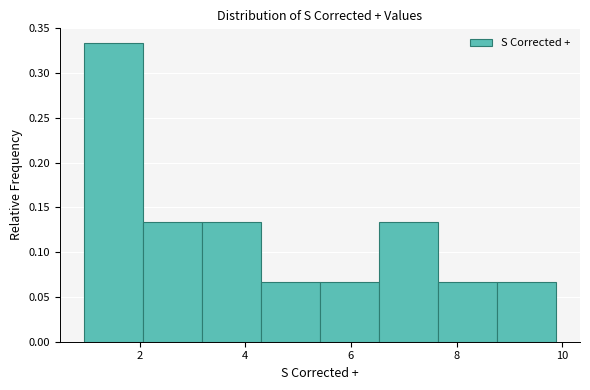

Over which range of the x-axis is the bar tallest?

1.0 to 2.0